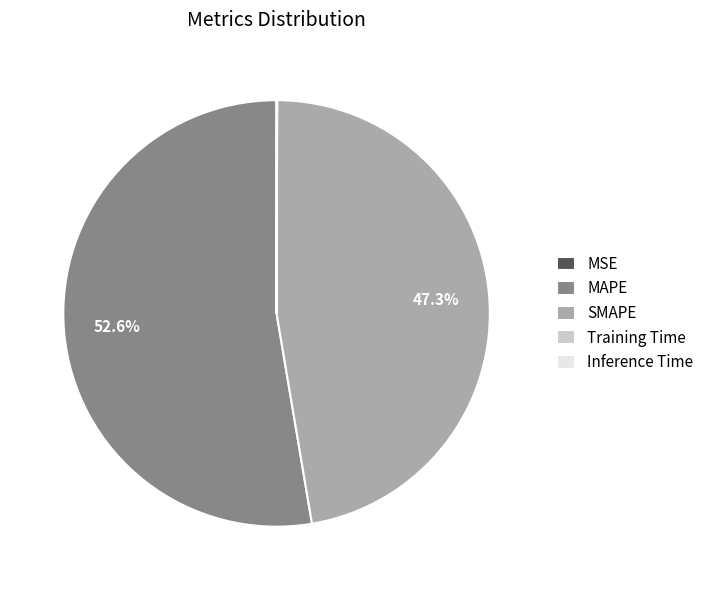

Is it true that SMAPE is 34% of the pie?

False